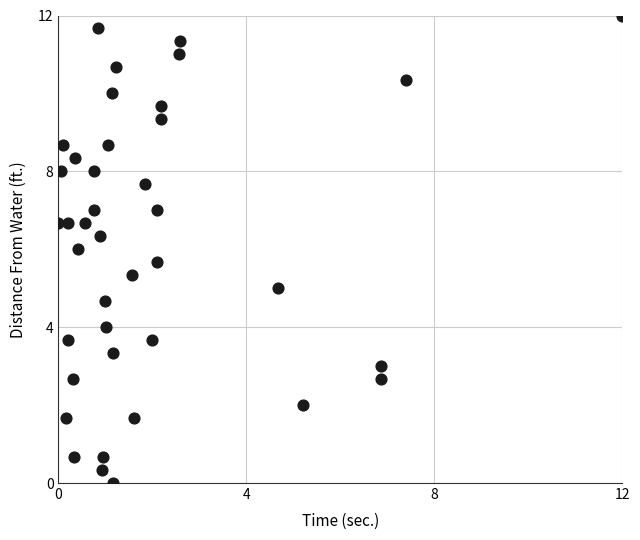

What is the range of X values (max minus min)?

12.0